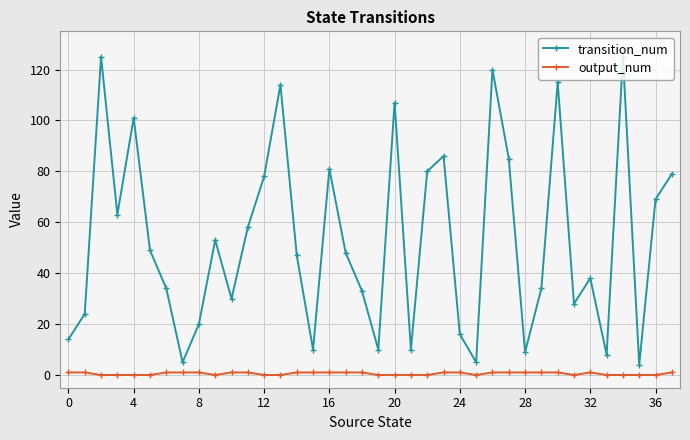

Count the number of categories in the chart.

38